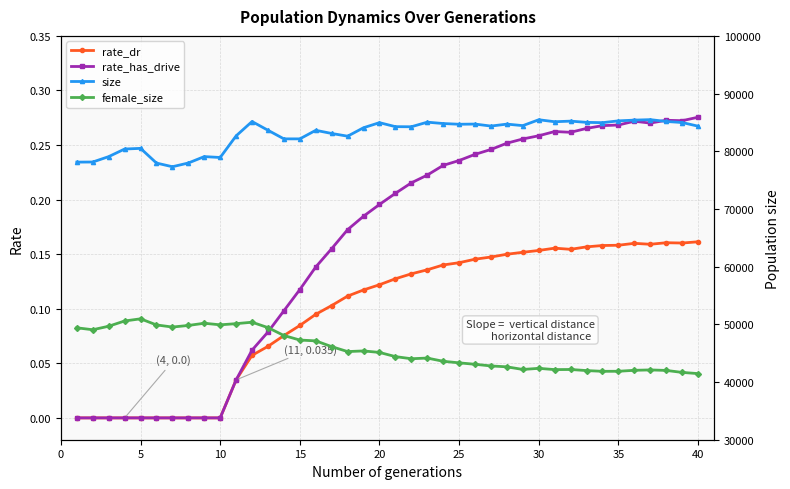

How many data points in female_size are less than 45130?

20